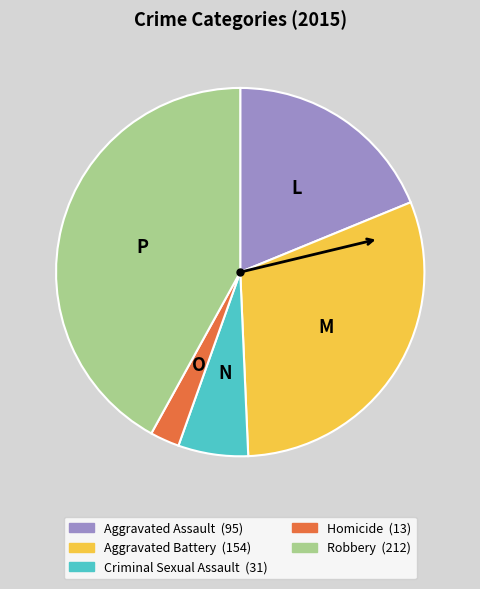

How many segments does this pie chart have?

5